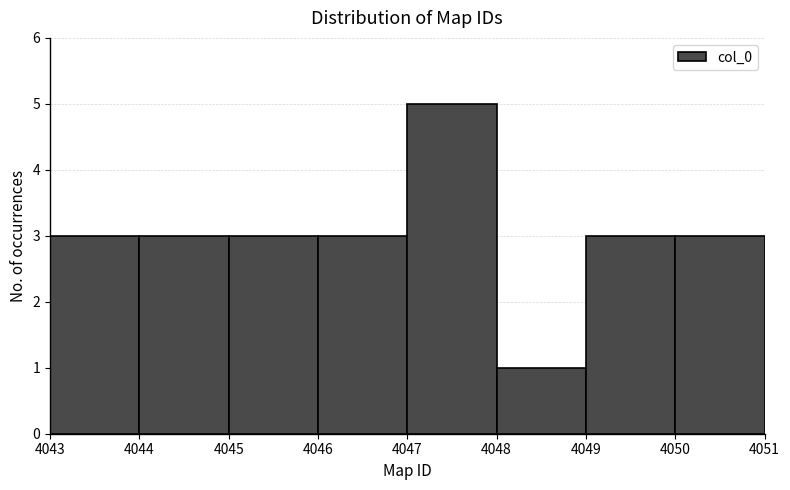

Over which range of the x-axis is the bar tallest?

4047 to 4048